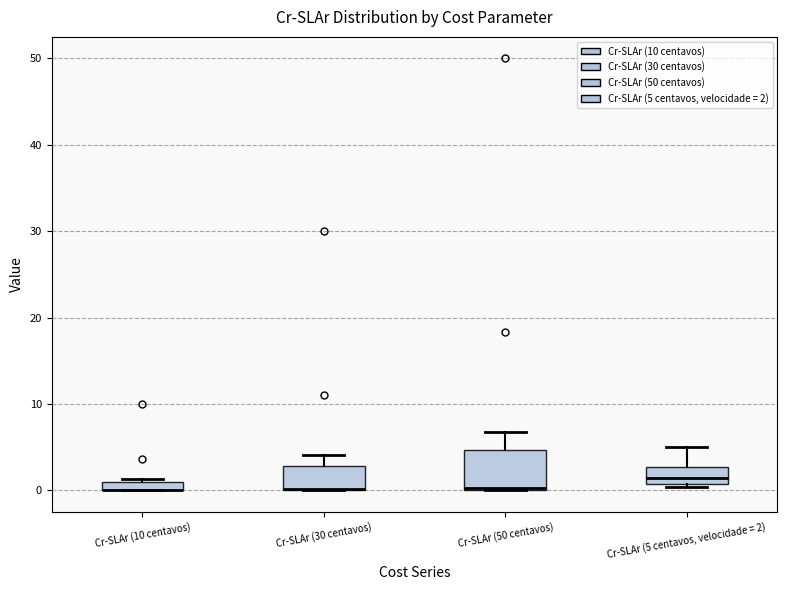

Comparing the boxes themselves (not the whiskers), which one is the tallest?

Cr-SLAr (50 centavos)